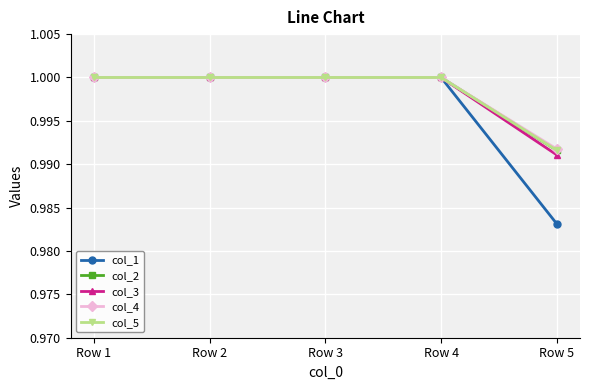

Reading left to right, what are all the values shown in this chart?

col_1: 1.0	1.0	1.0	1.0	1.0
col_2: 1.0	1.0	1.0	1.0	1.0
col_3: 1.0	1.0	1.0	1.0	1.0
col_4: 1.0	1.0	1.0	1.0	1.0
col_5: 1.0	1.0	1.0	1.0	1.0